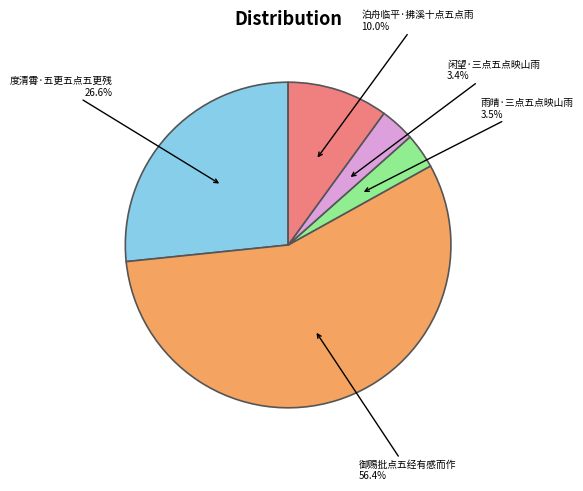

What percentage is the 御赐批点五经有感而作 slice, to the nearest percent?

56%